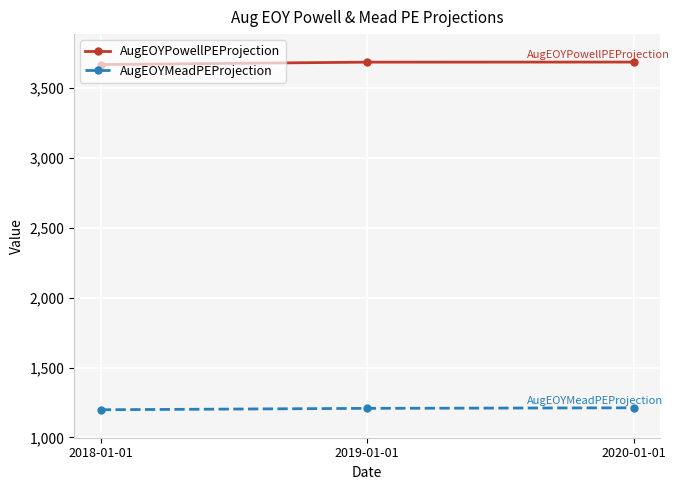

What is the spread (max minus min) of values at 2020-01-01?

2472.9